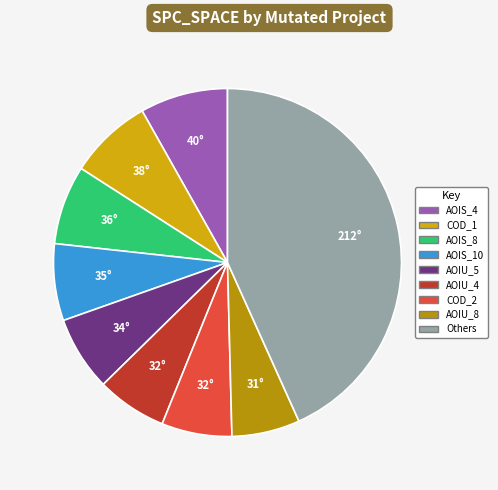

How many slices are in this pie chart?

9